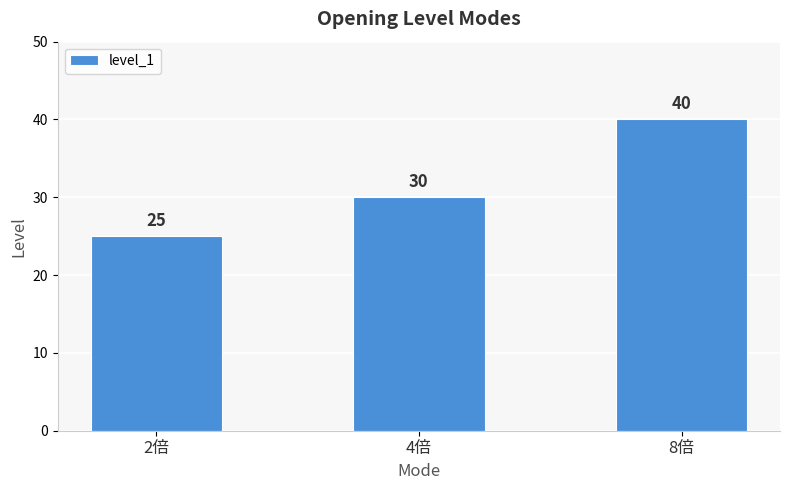

At which category does the chart reach its peak across all series?

8倍